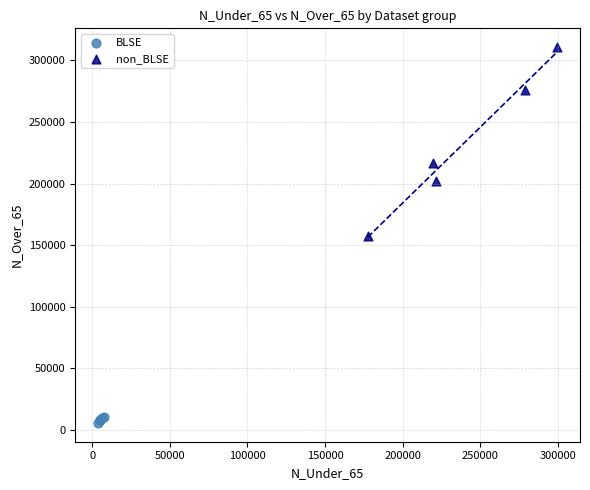

Which series has the widest spread of Y values?

non_BLSE